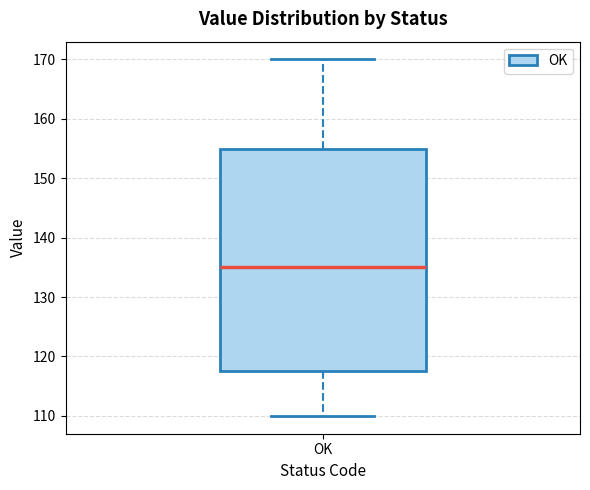

Read this box plot against the y-axis: the position of the median line, the range covered by the box, and the ends of both whiskers. The values are not printed on the chart, so give them approximately, as read against the axis.

median 135, box 118 to 155, whiskers 110 to 170